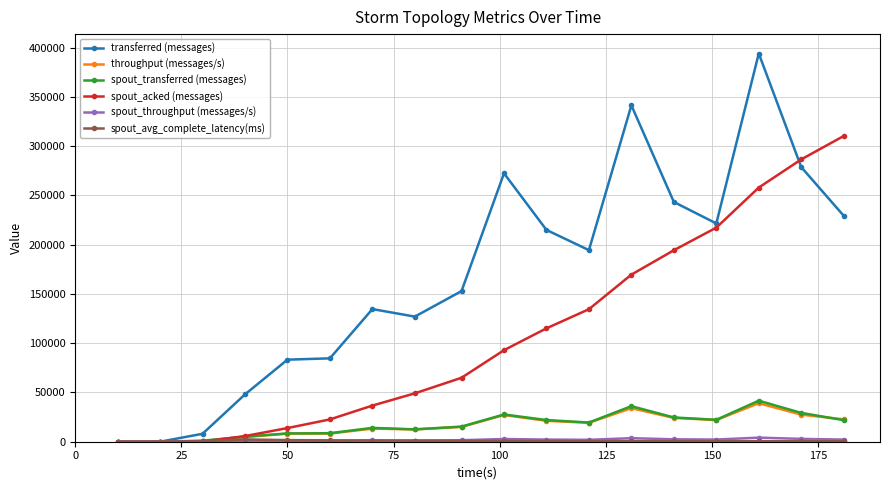

Which series has the widest spread of values?

transferred (messages)